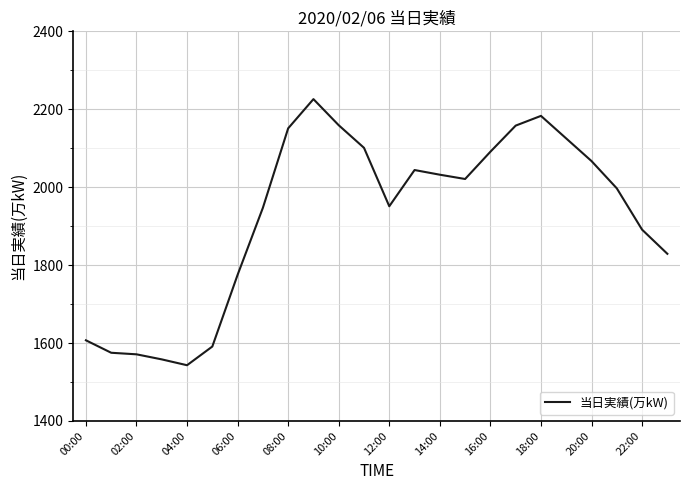

What is the greatest value displayed?

2226